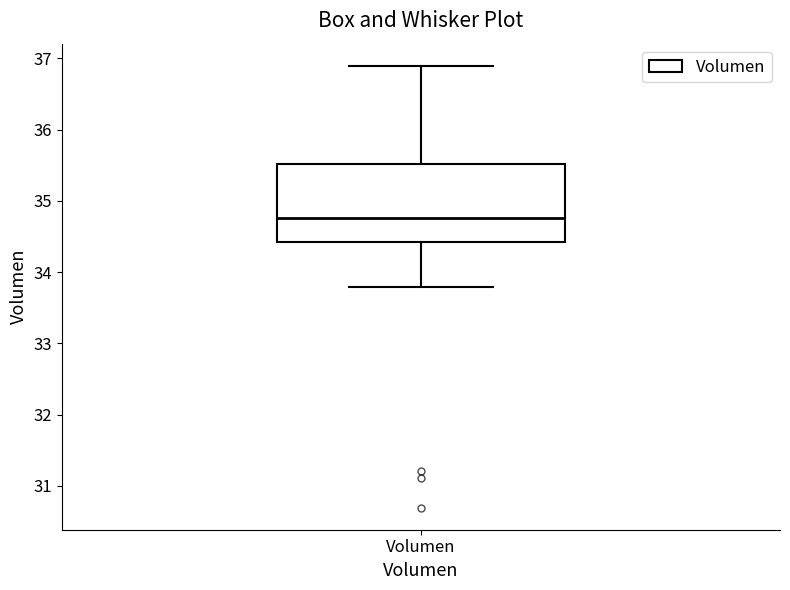

Read this box plot against the y-axis: the position of the median line, the range covered by the box, and the ends of both whiskers. The values are not printed on the chart, so give them approximately, as read against the axis.

median 34.8, box 34.4 to 35.5, whiskers 33.8 to 36.9